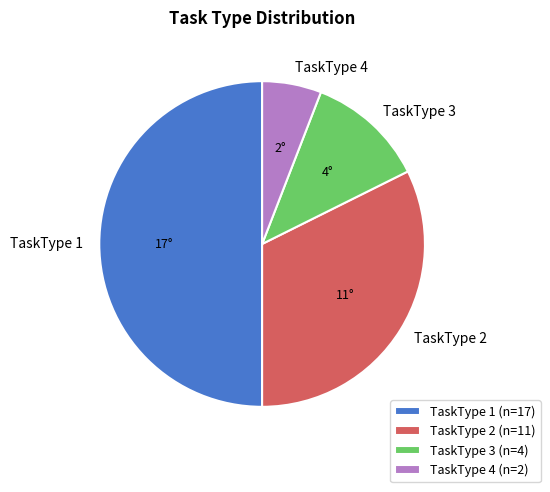

Combined, do TaskType 2 and TaskType 4 account for over 50%?

No